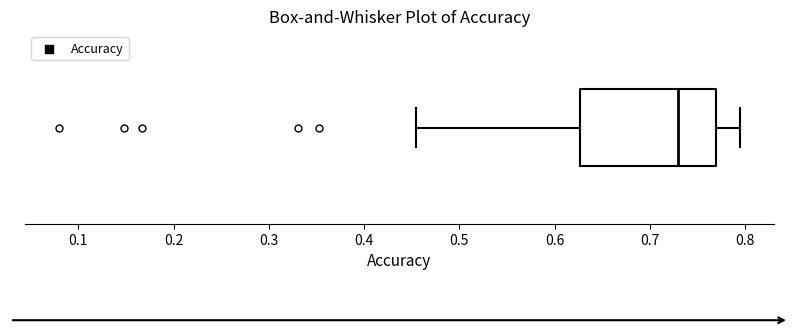

Read this box plot against the x-axis: the position of the median line, the range covered by the box, and the ends of both whiskers. The values are not printed on the chart, so give them approximately, as read against the axis.

median 0.73, box 0.63 to 0.77, whiskers 0.45 to 0.79